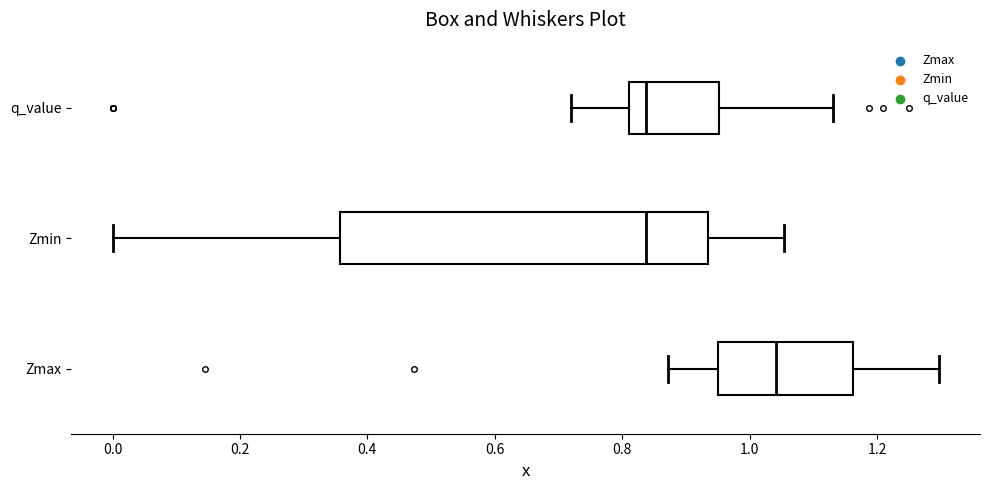

Comparing the boxes themselves (not the whiskers), which one is the widest?

Zmin